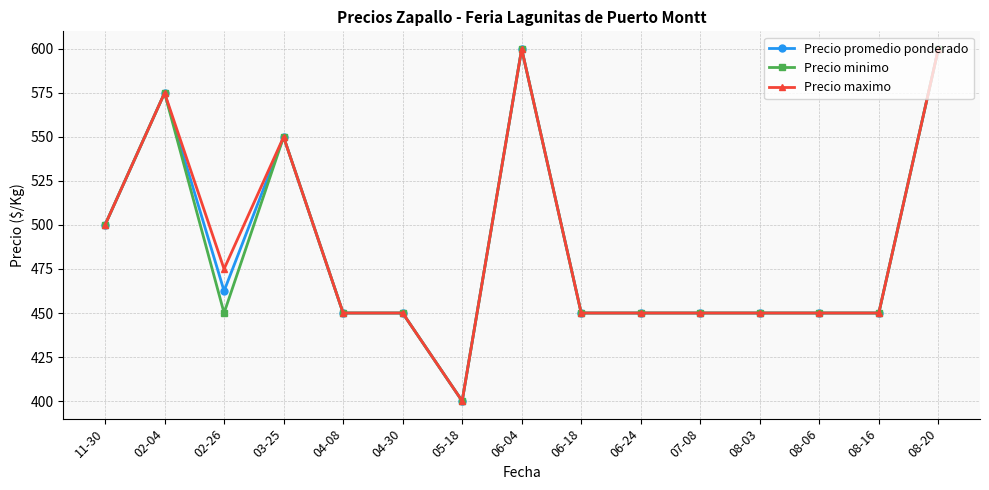

What is the label of the 15th point from the right?

11-30